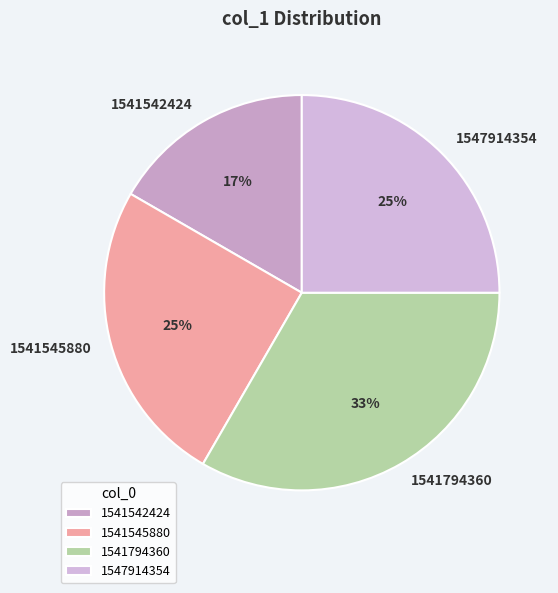

Is there any slice that represents more than half of the pie?

No